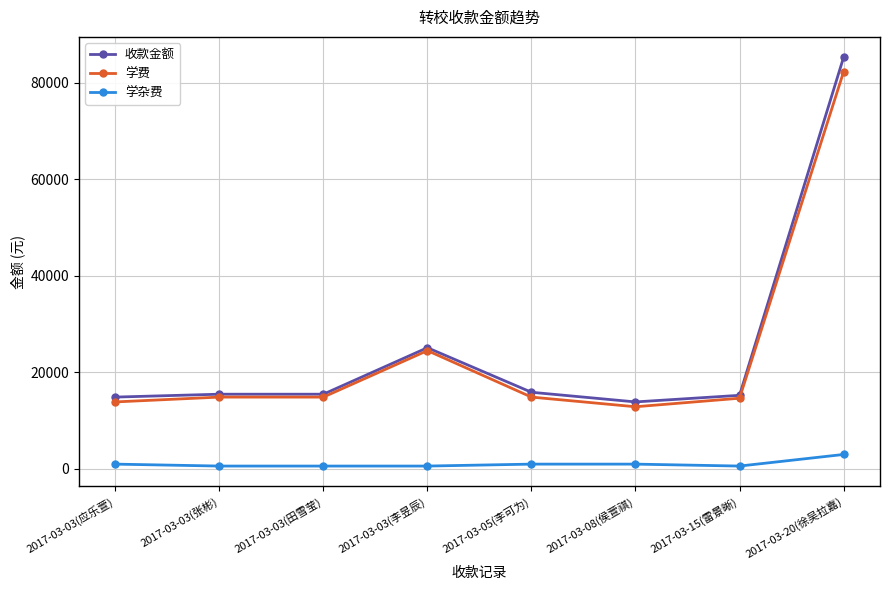

What is the value of the 收款金额 point at the 3rd from the left?

15480.0